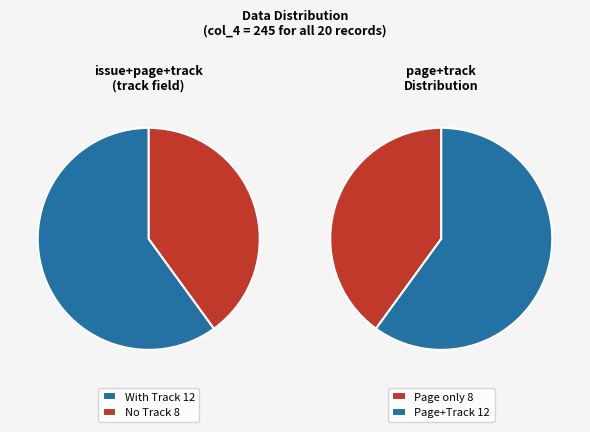

Does 2 represent more than half of the total?

No